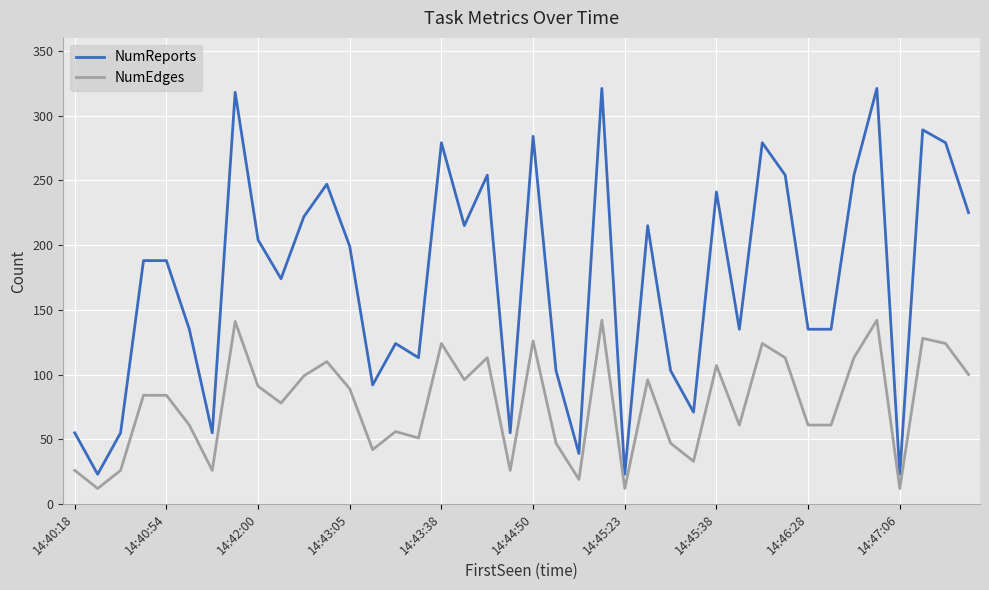

How many lines are shown in the chart?

2